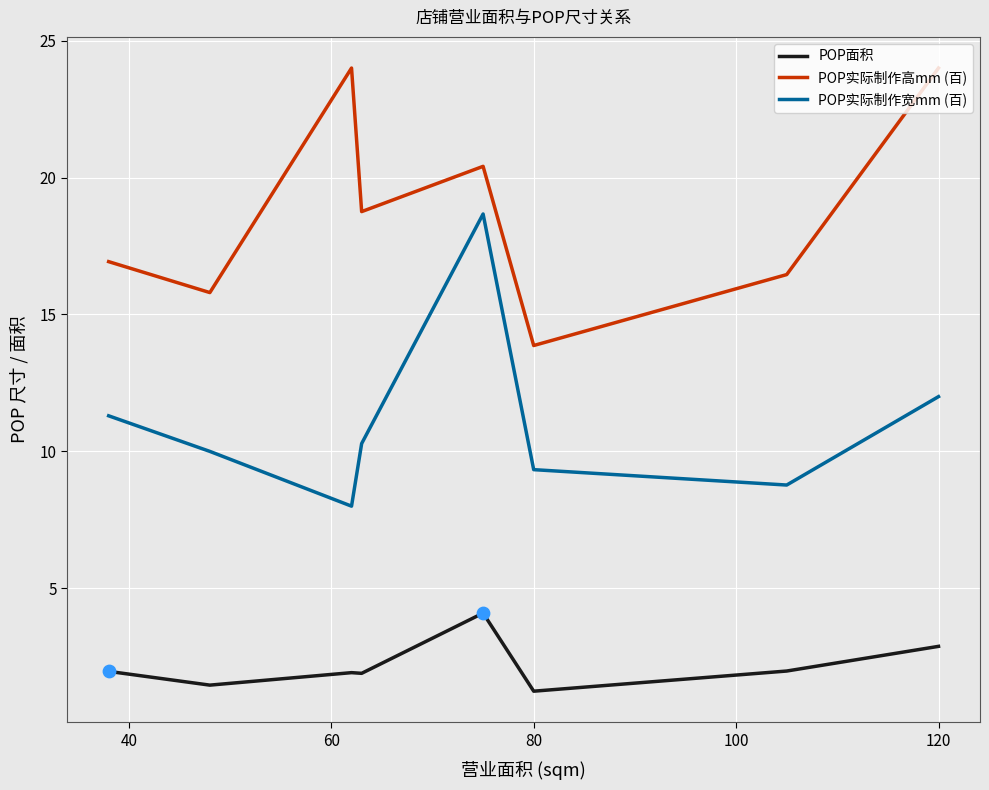

What are all the series names shown in the legend?

POP面积, POP实际制作高mm (百), POP实际制作宽mm (百)